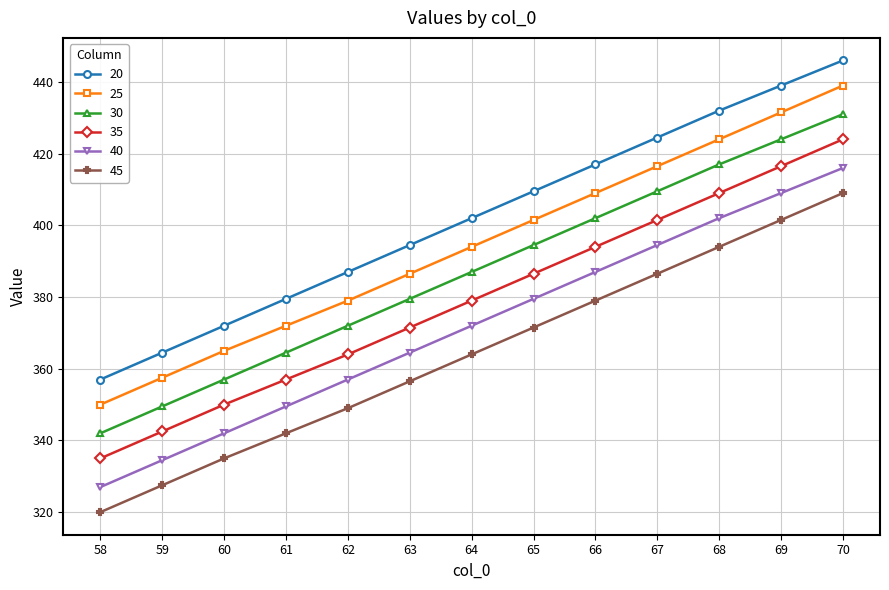

The 40 series shows 564.7 at 59. True or false?

False